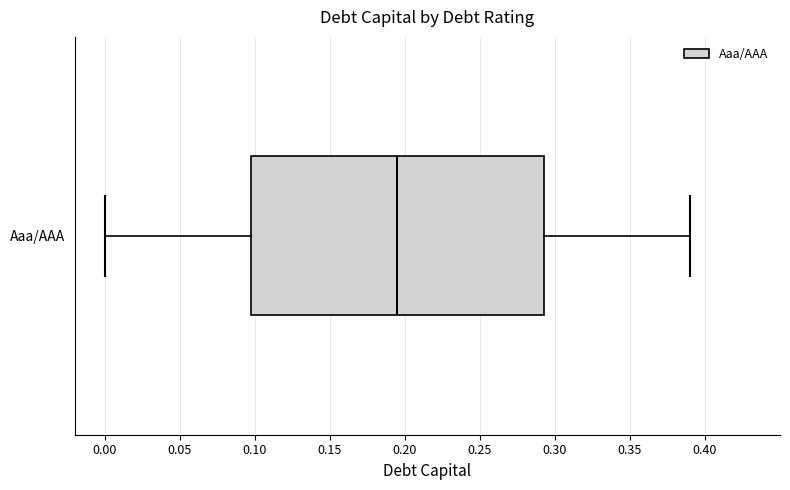

Transcribe this box plot: give where the median line is, the range the box spans, and where the two whiskers end, as read against the x-axis. The values are not printed on the chart, so give them approximately, as read against the axis.

median 0.195, box 0.100 to 0.295, whiskers 0.000 to 0.390